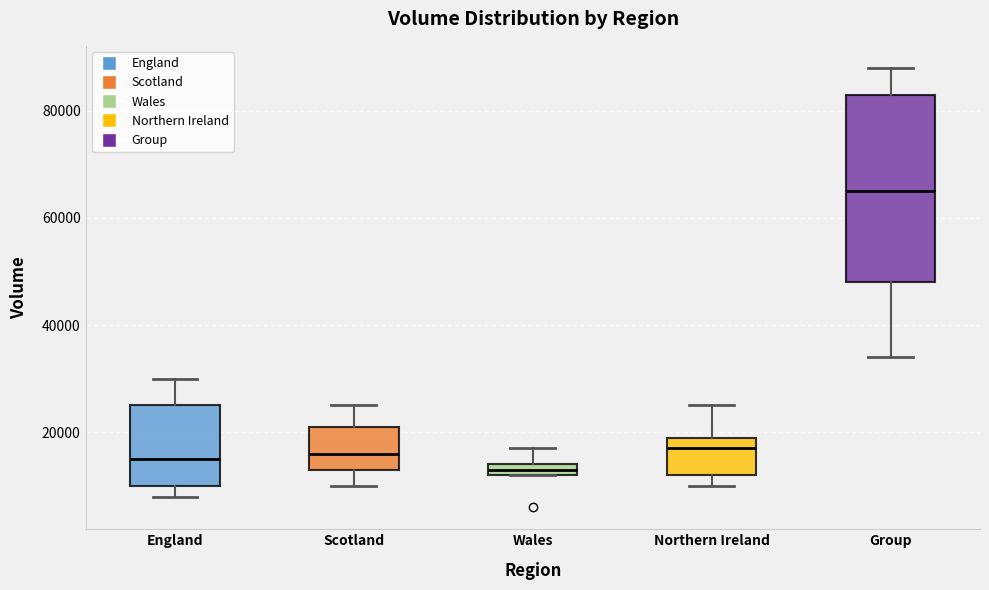

Where is the upper edge of the box for Northern Ireland on the y-axis? The values are not printed on the chart, so give them approximately, as read against the axis.

20000